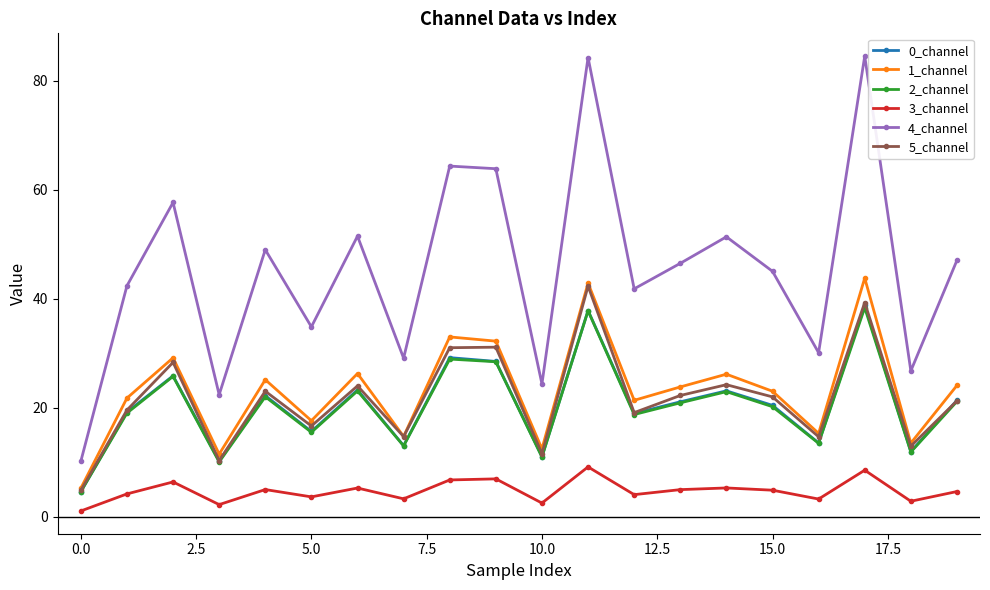

What is the greatest value displayed?

84.5